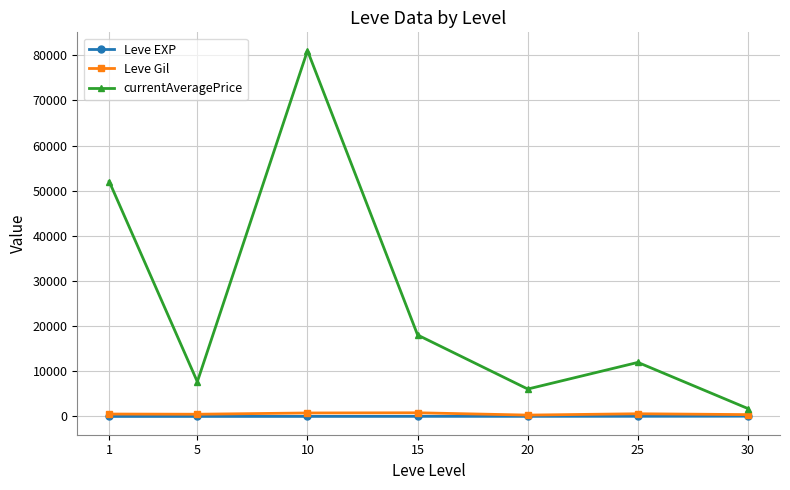

At which label does Leve EXP first exceed 22?

15